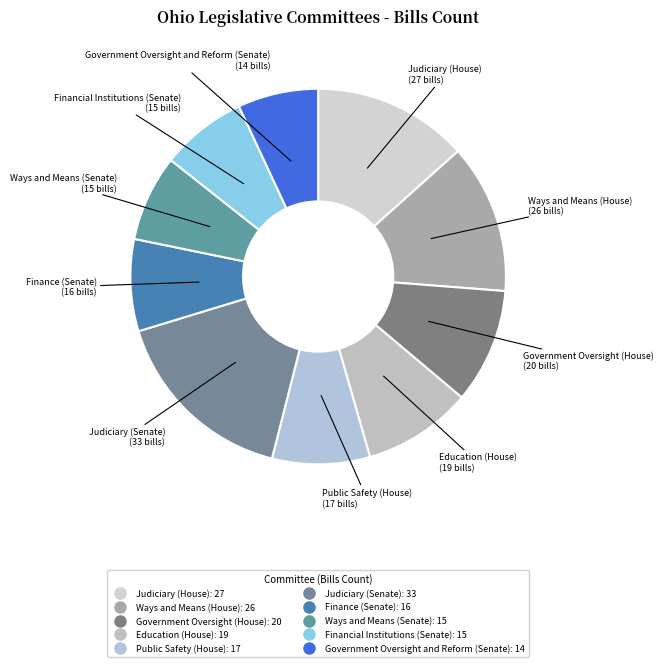

Does any single category account for the majority?

No